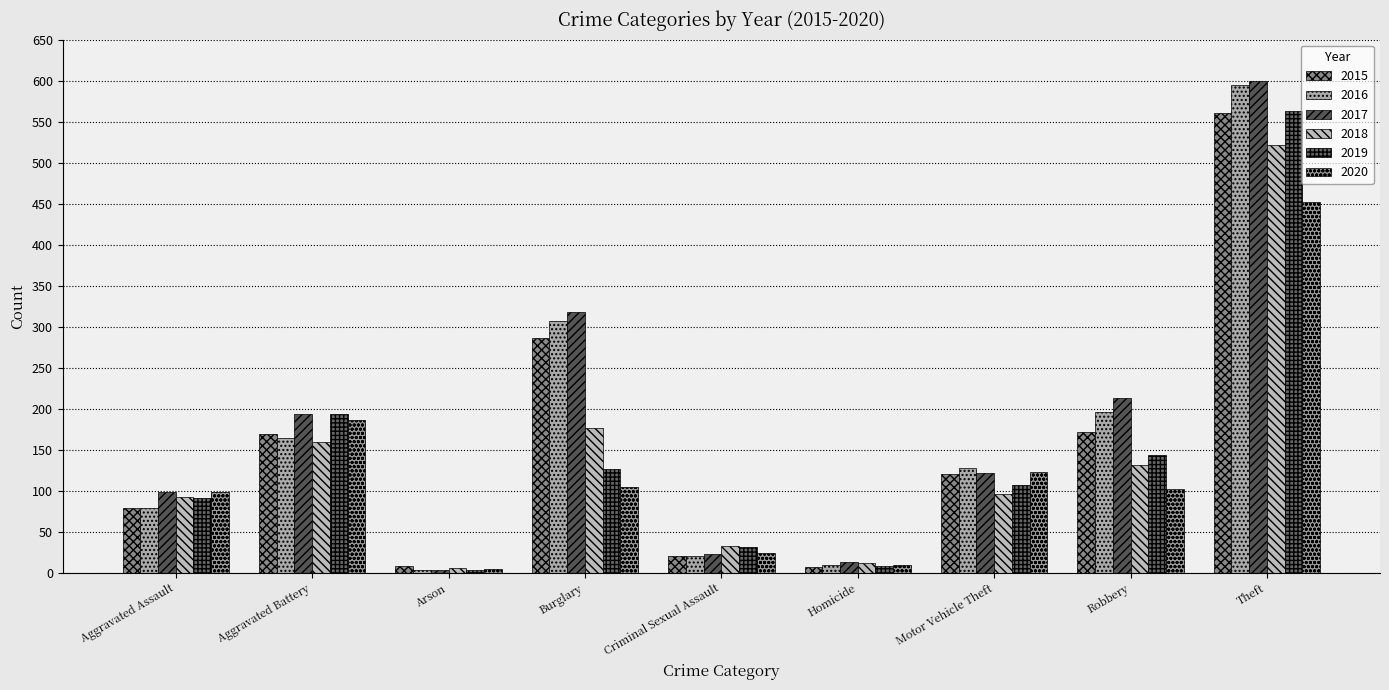

List the series in order of their peak value, highest first.

2017, 2016, 2019, 2015, 2018, 2020